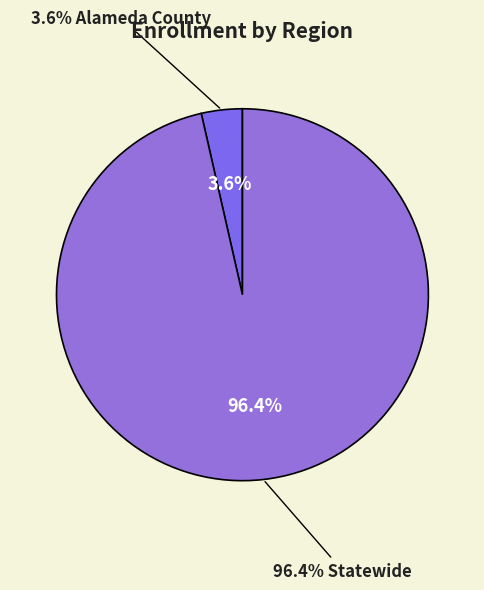

To the nearest percent, what portion does Statewide represent?

96%